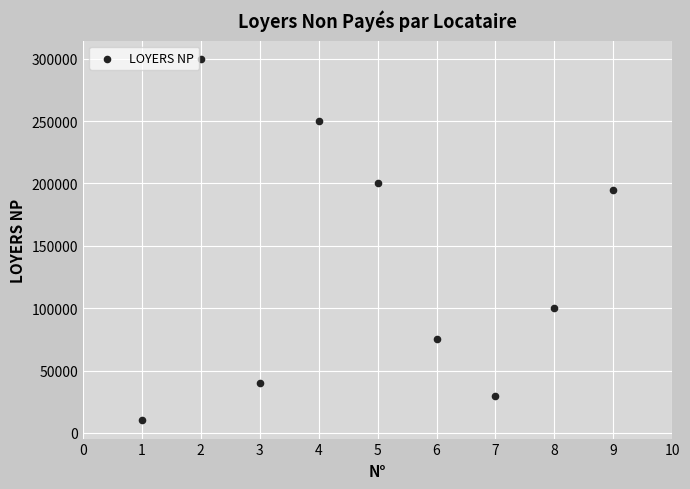

What Y value in the scatter plot is closest to 155000?

195000